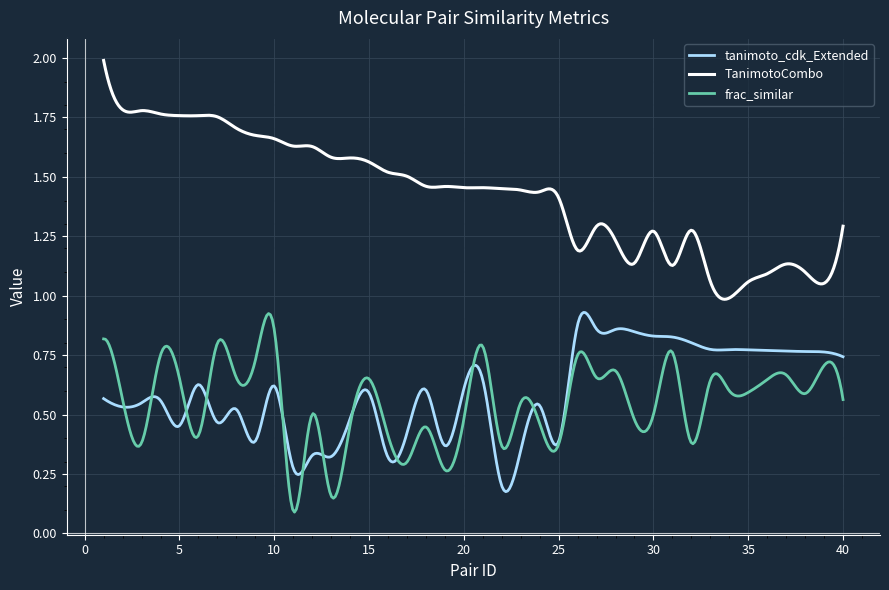

Which series has the largest total across all categories?

TanimotoCombo